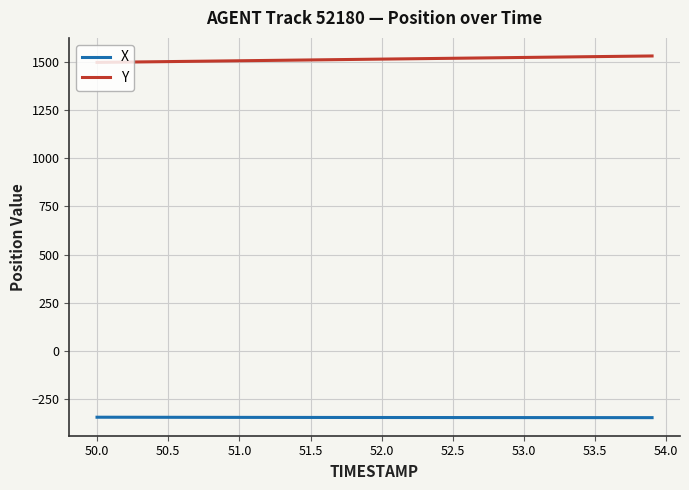

How many categories are shown in the chart?

40